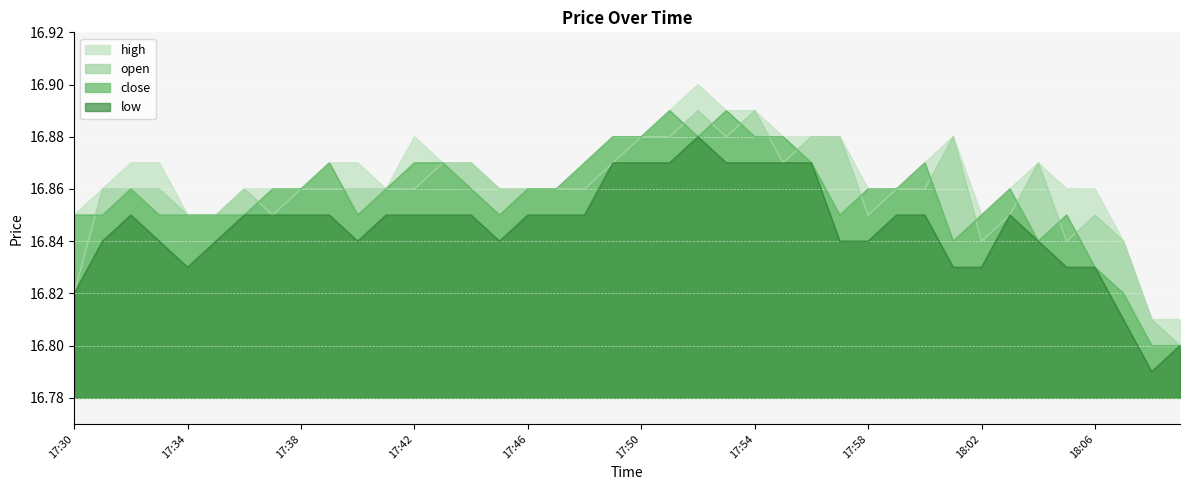

How many distinct data groups are displayed?

4